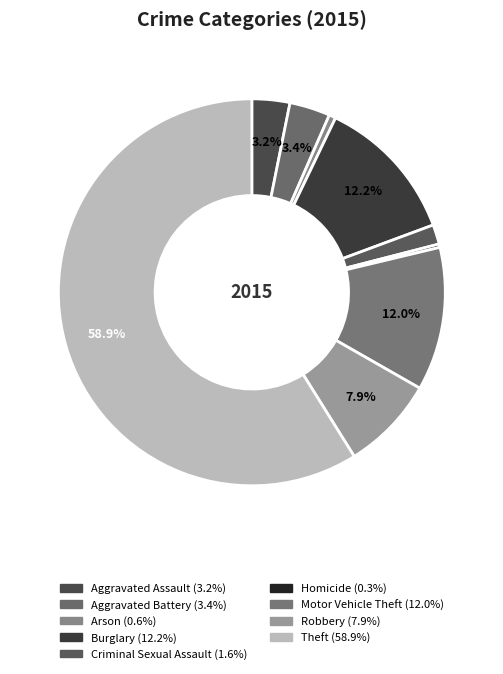

To the nearest percent, what is the average slice percentage?

11%